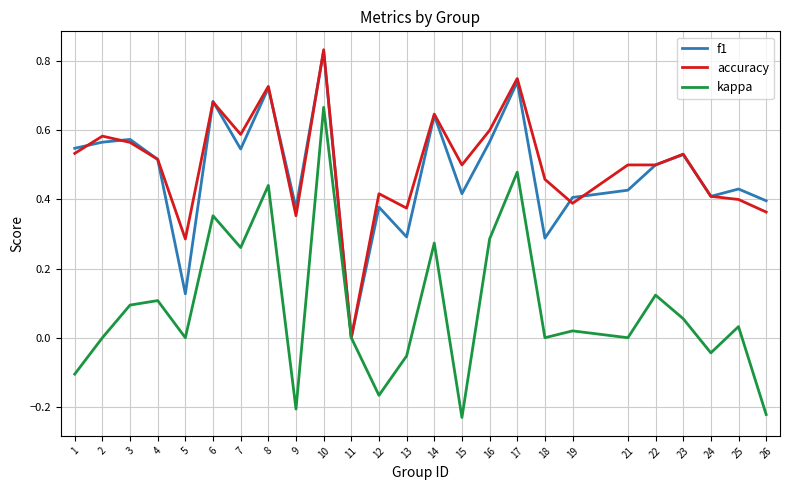

Which series has the widest spread of values?

kappa